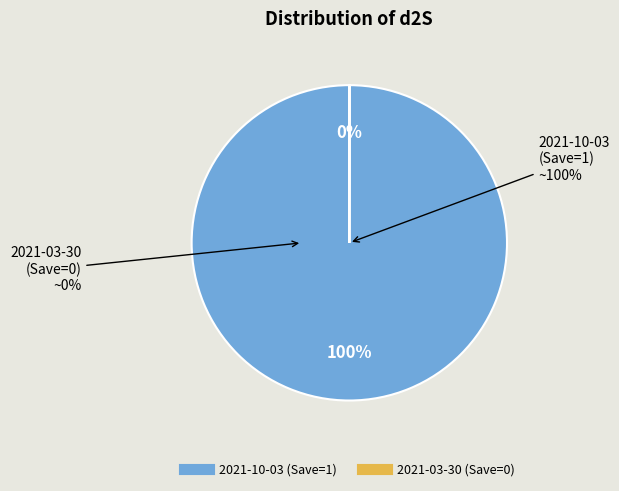

Does any single category account for the majority?

Yes